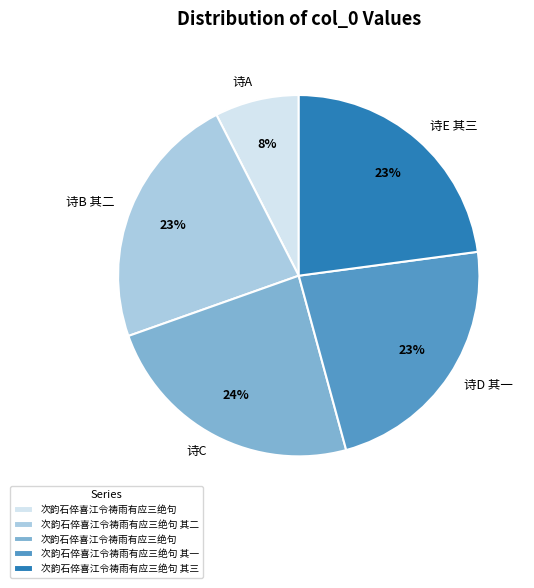

What percentage is the 诗D 其一 slice, to the nearest percent?

23%